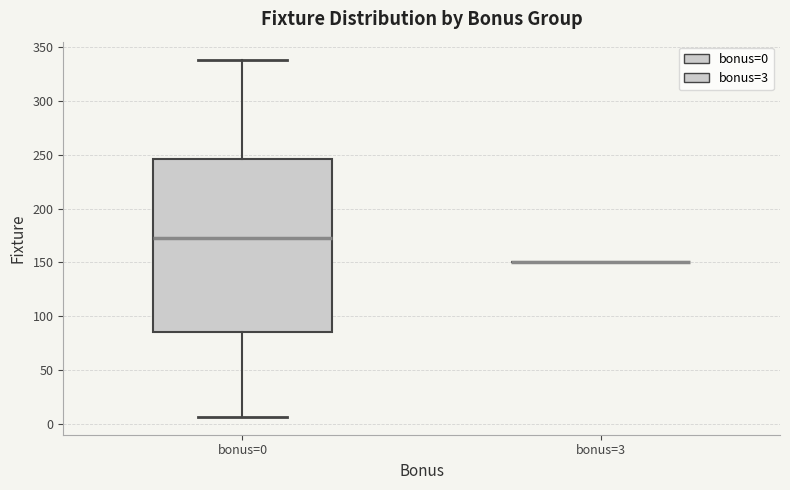

Where does the upper whisker of the box for bonus=0 end on the y-axis? The values are not printed on the chart, so give them approximately, as read against the axis.

340